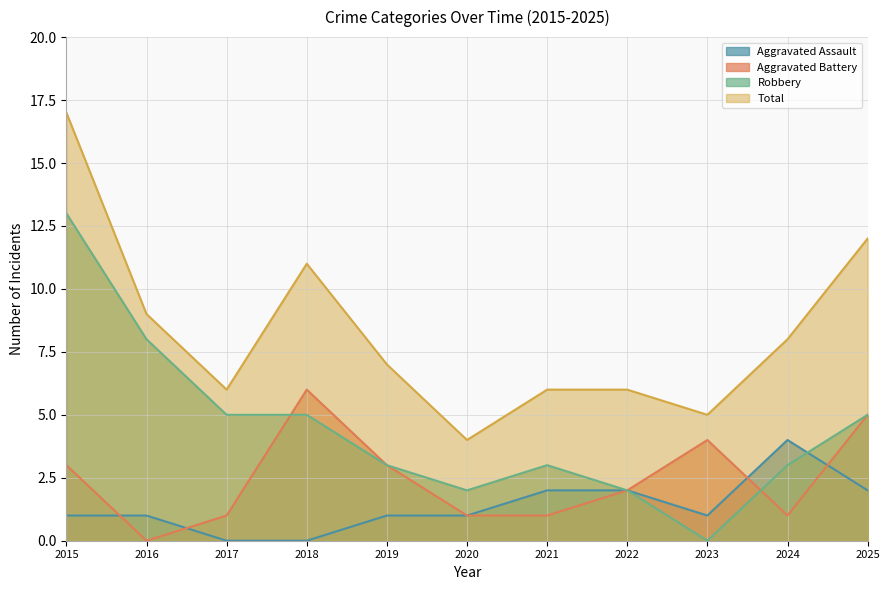

True or false: Robbery has more than 2 interior local peaks.

False